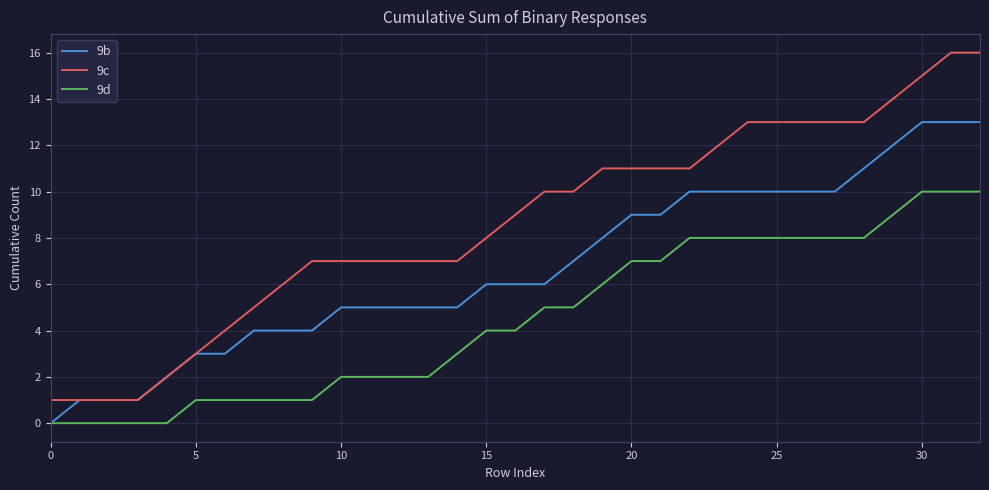

List the series in order of their peak value, highest first.

9c, 9b, 9d